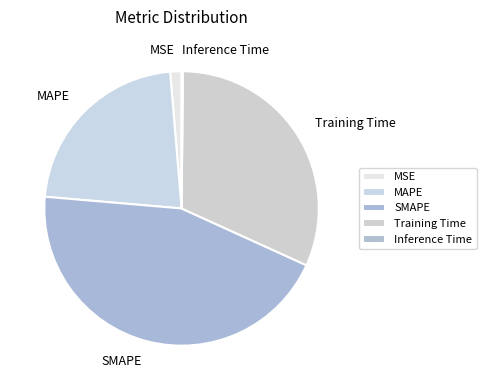

Between SMAPE and Training Time, which is larger?

SMAPE